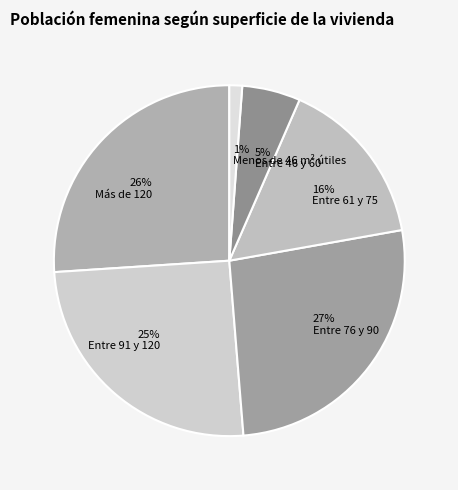

Between 26% Más de 120 and 1% Menos de 46 m² útiles, which is larger?

26% Más de 120